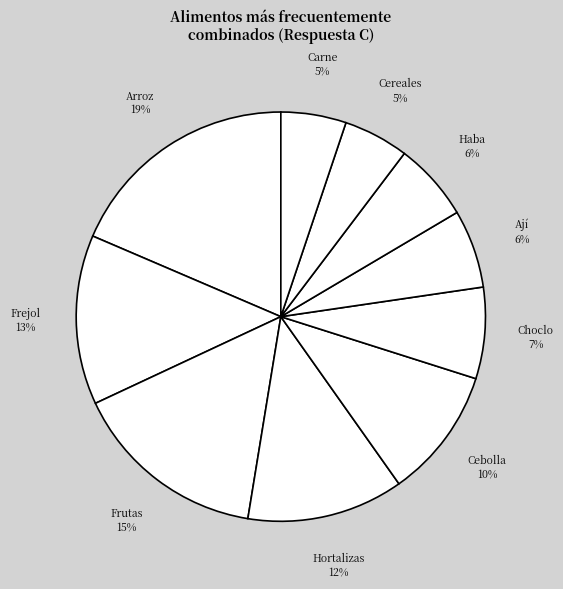

To the nearest percent, what is the average slice percentage?

10%